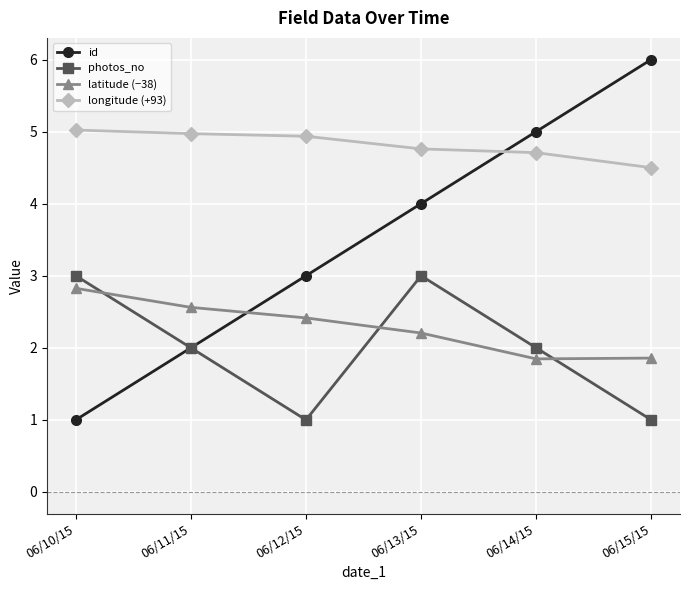

Is this an area chart (filled region under the line)?

No